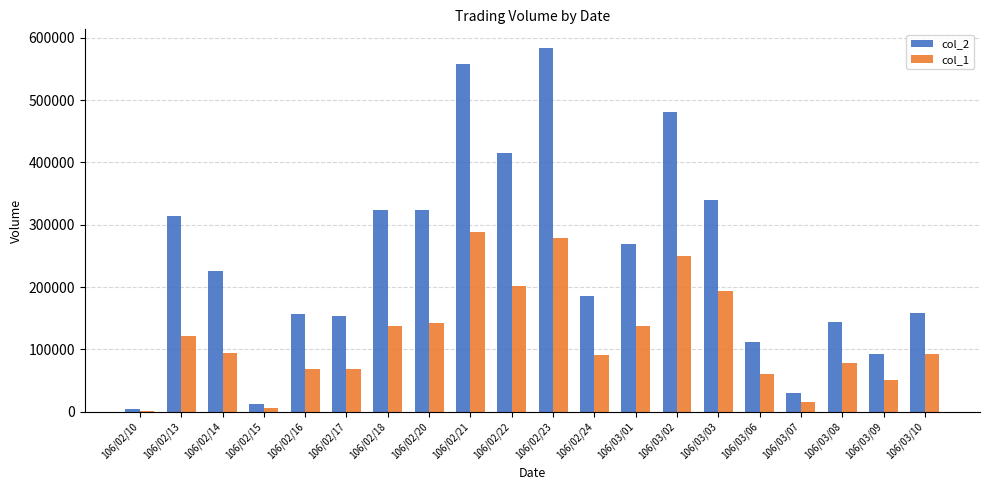

Which series has the largest total across all categories?

col_2